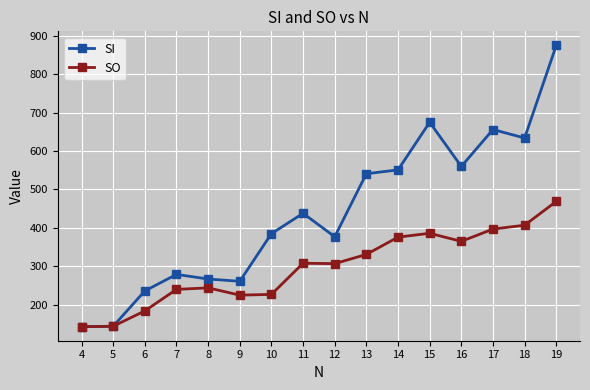

What is the sum of the SI values at 19 and 15?

1550